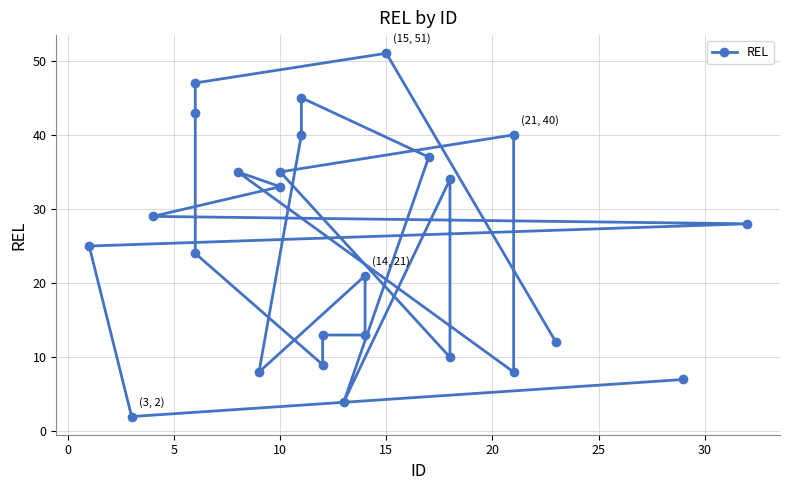

How many distinct data groups are displayed?

1